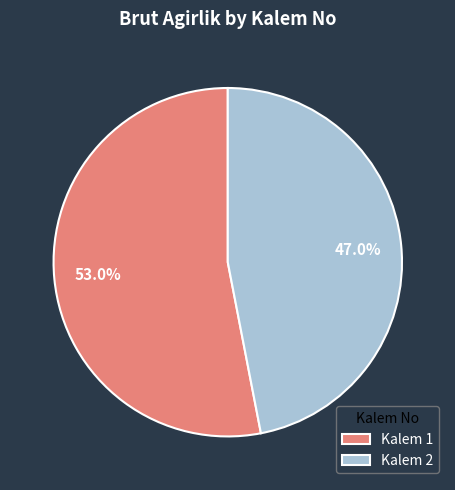

Does any single category account for the majority?

Yes